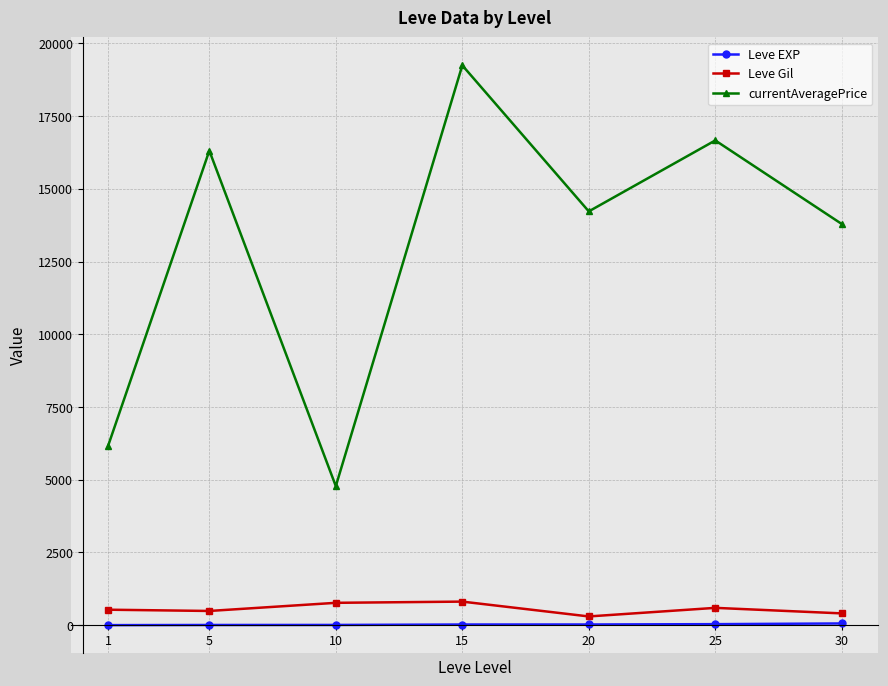

What is the difference between the highest and lowest values at 15?

19225.0